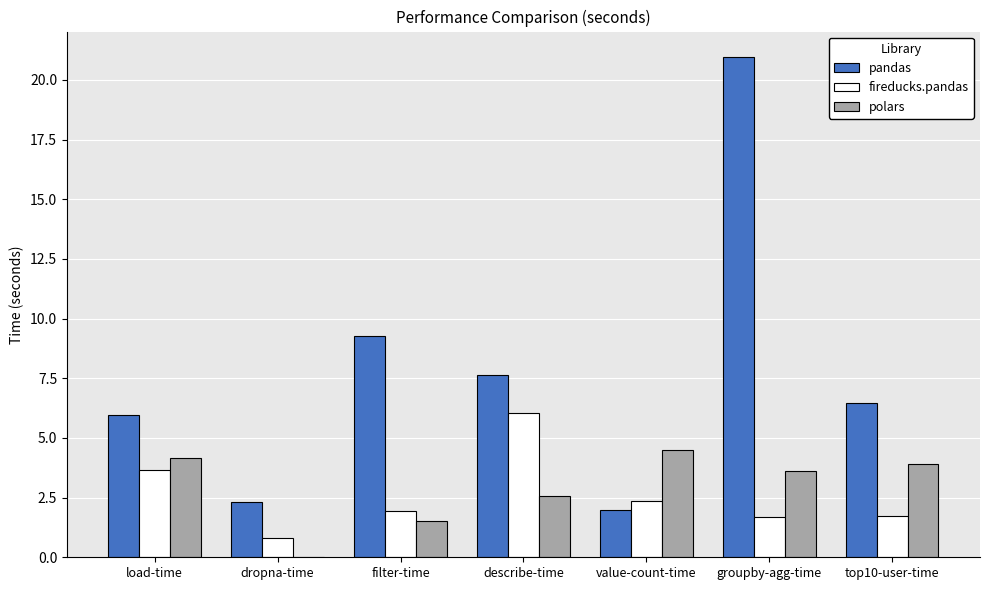

What is the approximate value of fireducks.pandas at load-time?

3.7